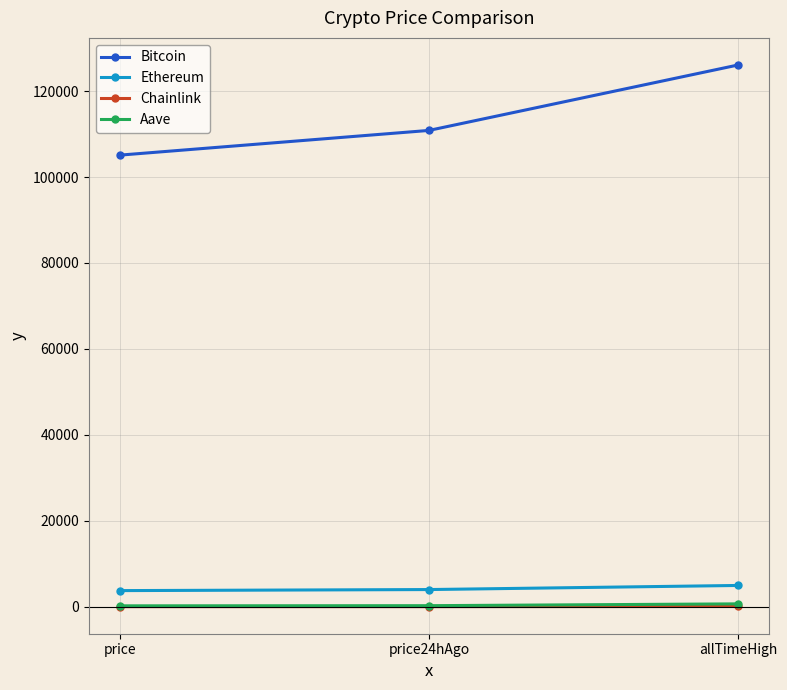

What is the difference between the highest and lowest values at price?

105079.0